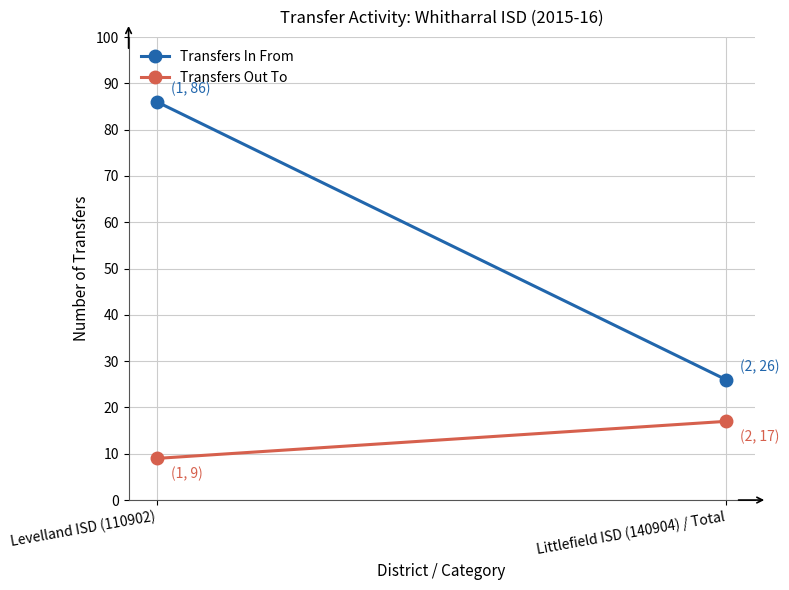

What are all the series names shown in the legend?

Transfers In From, Transfers Out To